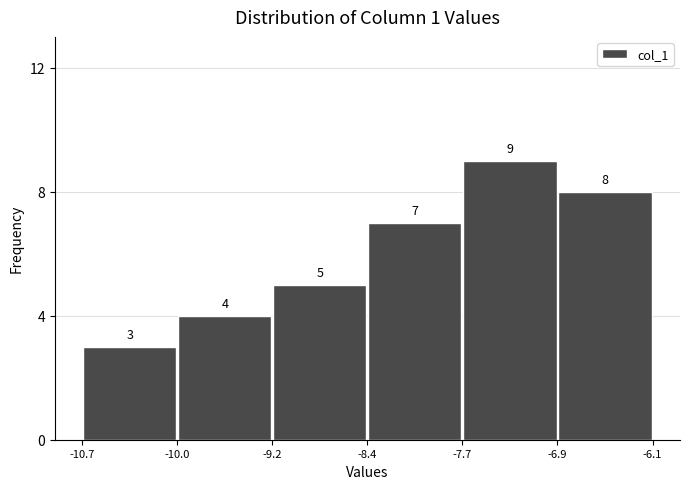

Reading left to right, list every bar in this chart as the range it spans on the x-axis followed by its height.

-10.7 to -10.0: 3
-10.0 to -9.2: 4
-9.2 to -8.4: 5
-8.4 to -7.7: 7
-7.7 to -6.9: 9
-6.9 to -6.1: 8